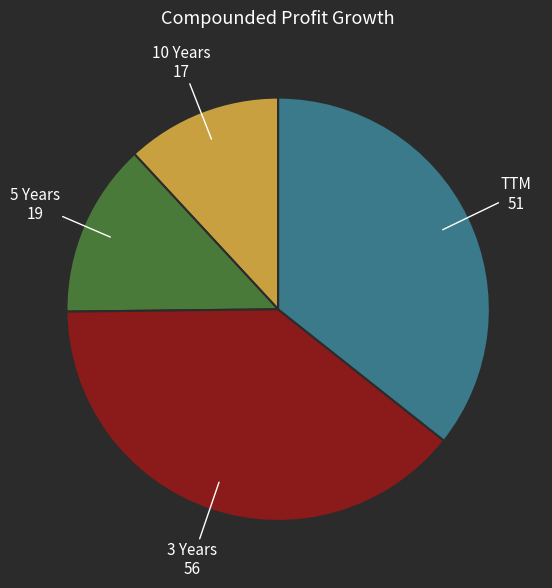

Does any single category account for the majority?

No